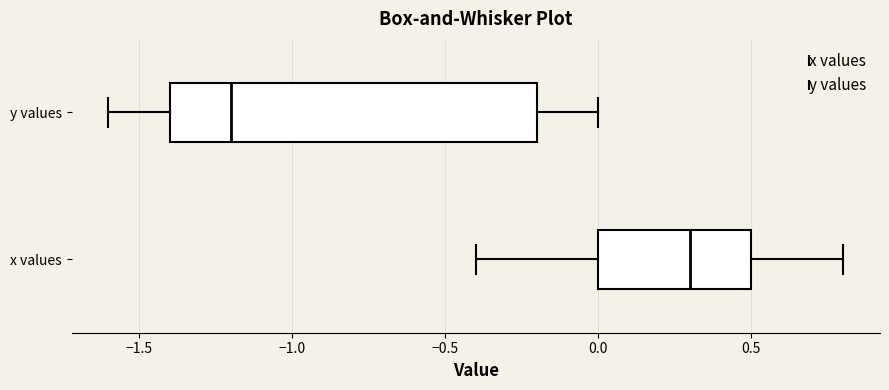

Reading bottom to top, transcribe this box plot: for each box, give where its median line is, the range the box spans, and where its two whiskers end, as read against the x-axis. The values are not printed on the chart, so give them approximately, as read against the axis.

x values: median 0.3, box 0.0 to 0.5, whiskers -0.4 to 0.8
y values: median -1.2, box -1.4 to -0.2, whiskers -1.6 to 0.0